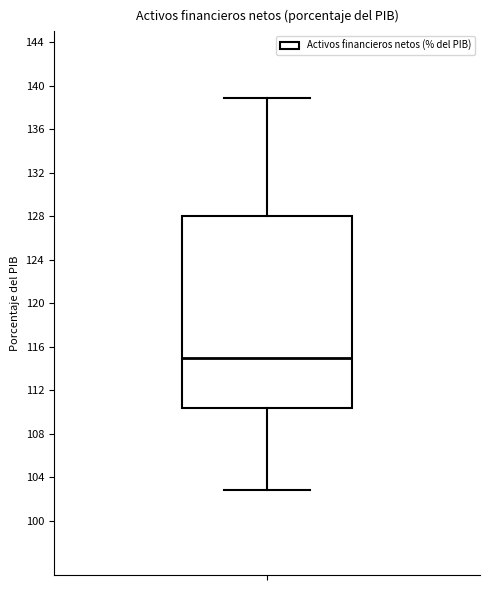

Transcribe this box plot: give where the median line is, the range the box spans, and where the two whiskers end, as read against the y-axis. The values are not printed on the chart, so give them approximately, as read against the axis.

median 115.0, box 110.5 to 128.0, whiskers 103.0 to 139.0